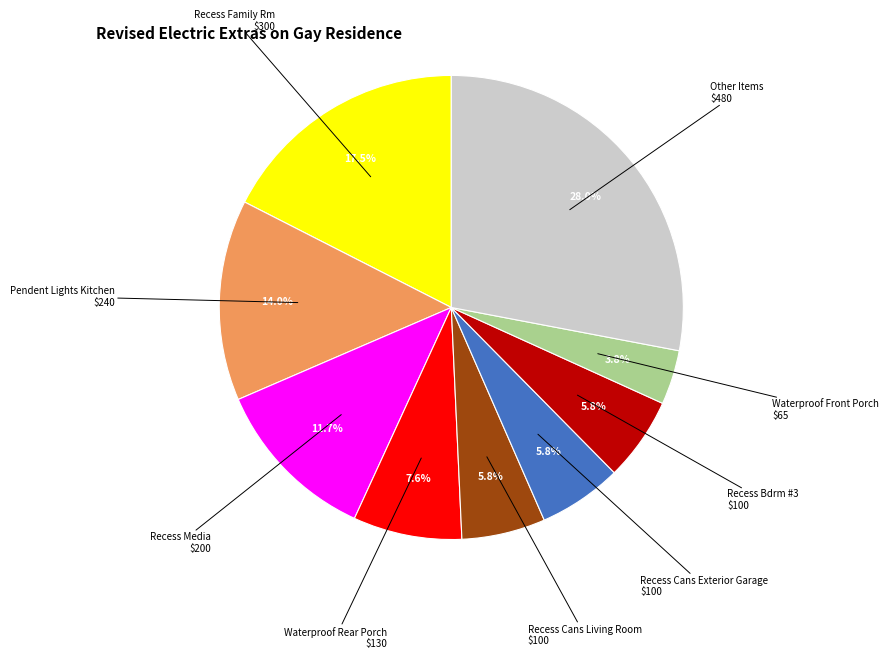

Is there a majority slice in this chart?

No